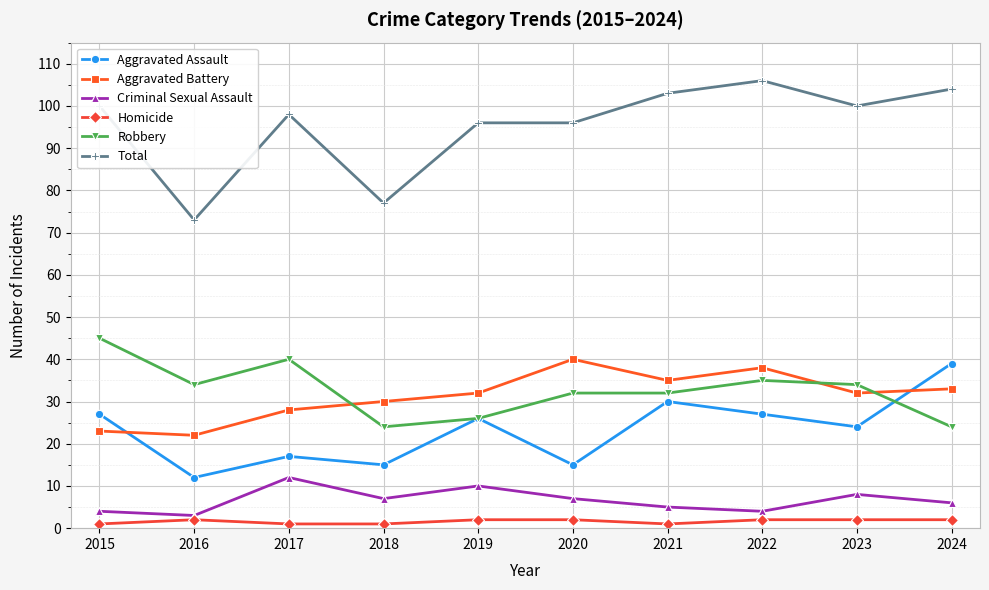

True or false: Robbery and Total cross at least once.

False